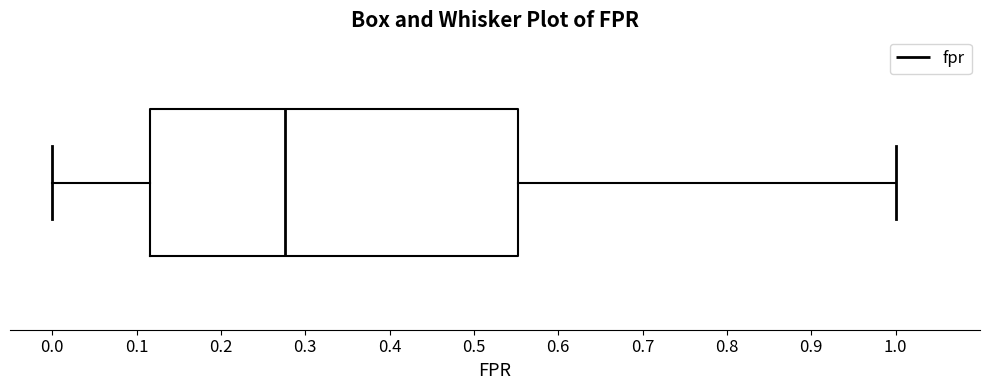

Where is the left edge of the box on the x-axis? The values are not printed on the chart, so give them approximately, as read against the axis.

0.12